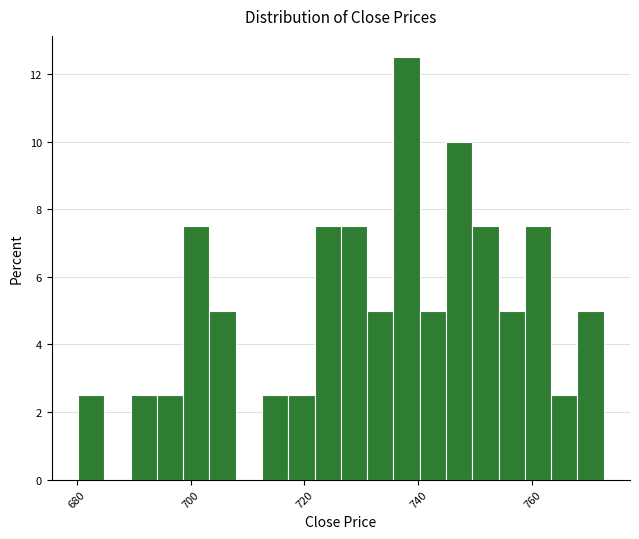

Read against the x-axis, roughly where is the centre of the tallest bar?

738